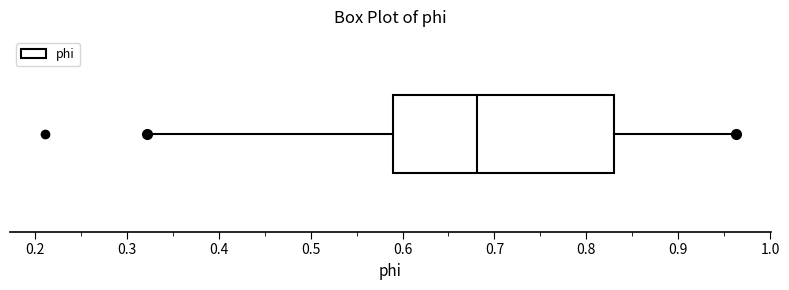

Read this box plot against the x-axis: the position of the median line, the range covered by the box, and the ends of both whiskers. The values are not printed on the chart, so give them approximately, as read against the axis.

median 0.68, box 0.59 to 0.83, whiskers 0.32 to 0.96